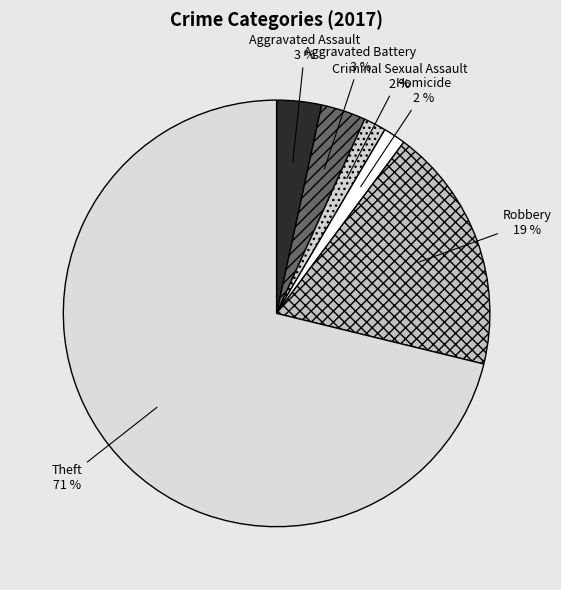

Which has a higher value, Homicide or Aggravated Battery?

Aggravated Battery